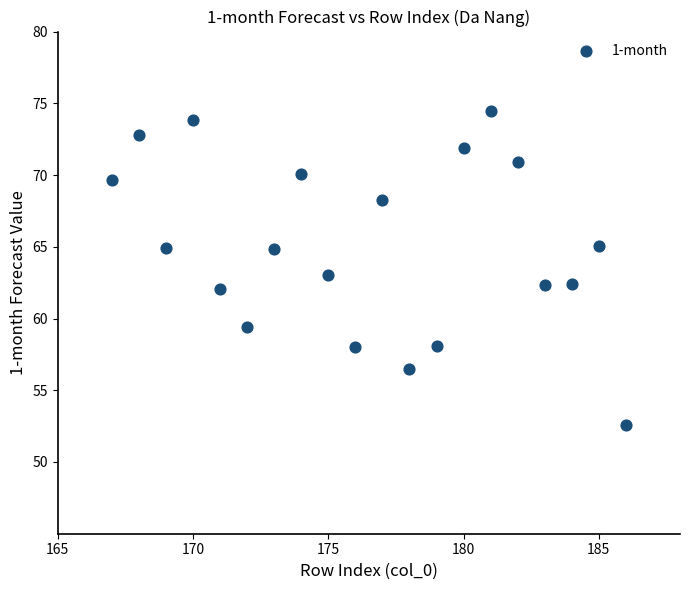

What is the range of Y values (max minus min)?

21.9